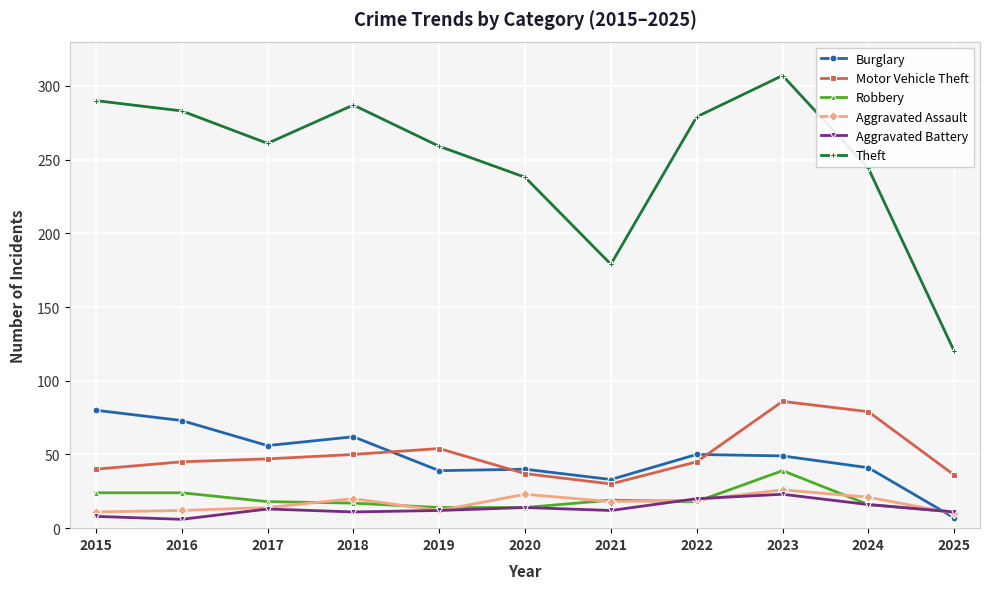

The value of Theft at 2021 is 179. True or false?

True